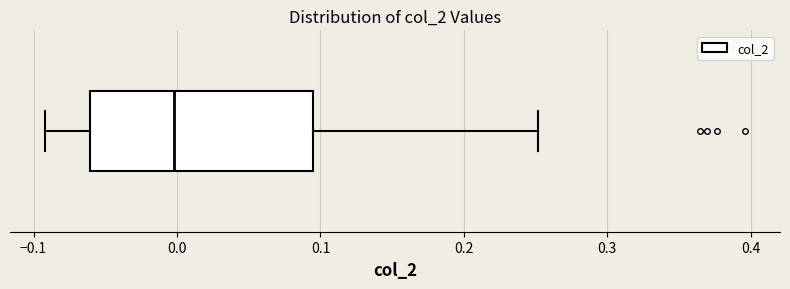

Transcribe this box plot: give where the median line is, the range the box spans, and where the two whiskers end, as read against the x-axis. The values are not printed on the chart, so give them approximately, as read against the axis.

median 0.00, box -0.06 to 0.09, whiskers -0.09 to 0.25